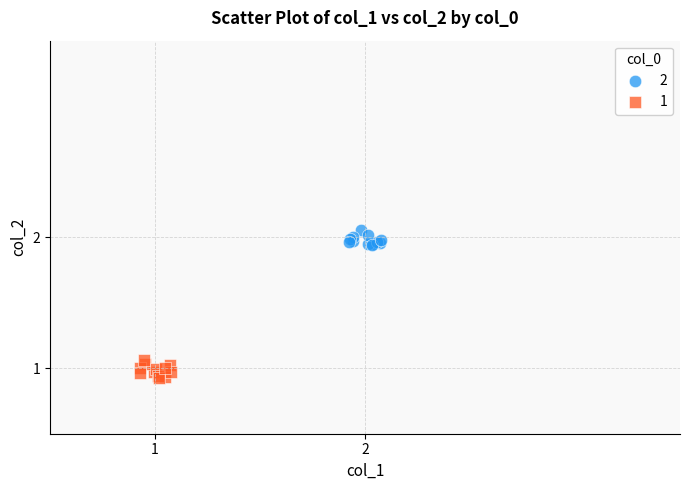

What are all the series names shown in the legend?

2, 1